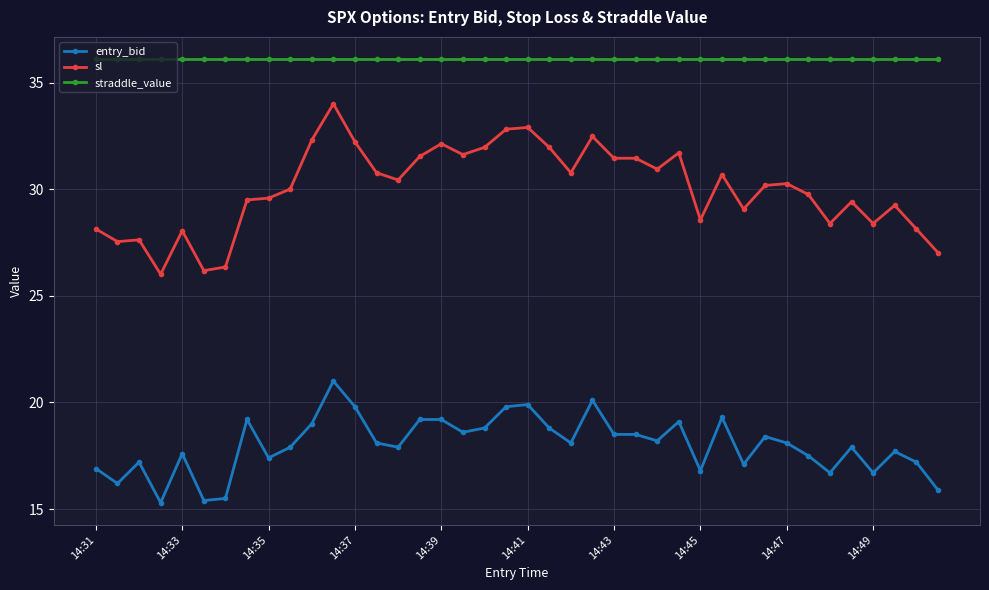

How many lines are shown in the chart?

3